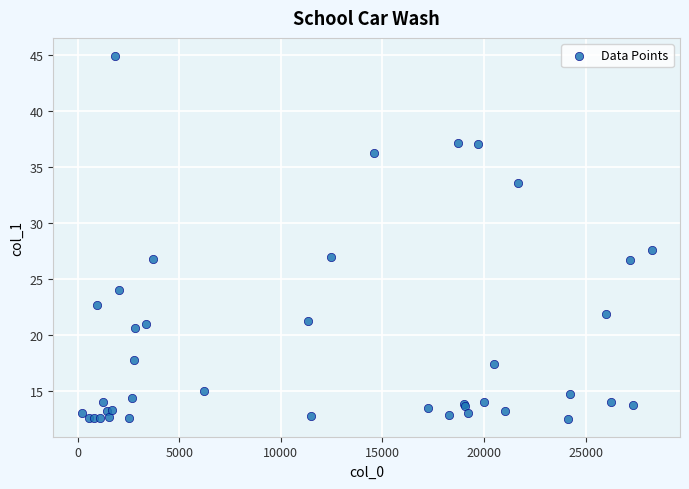

What Y value in the scatter plot is closest to 28?

27.6